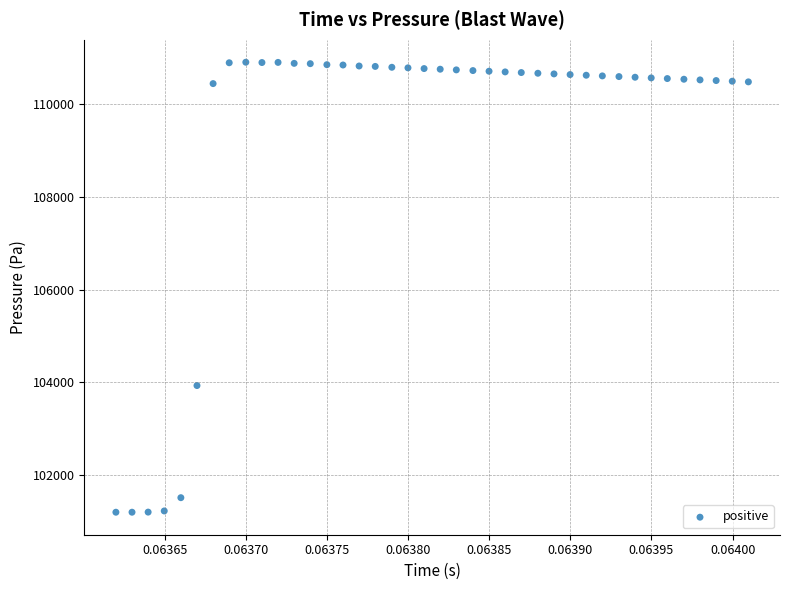

What is the range of Y values (max minus min)?

9705.9